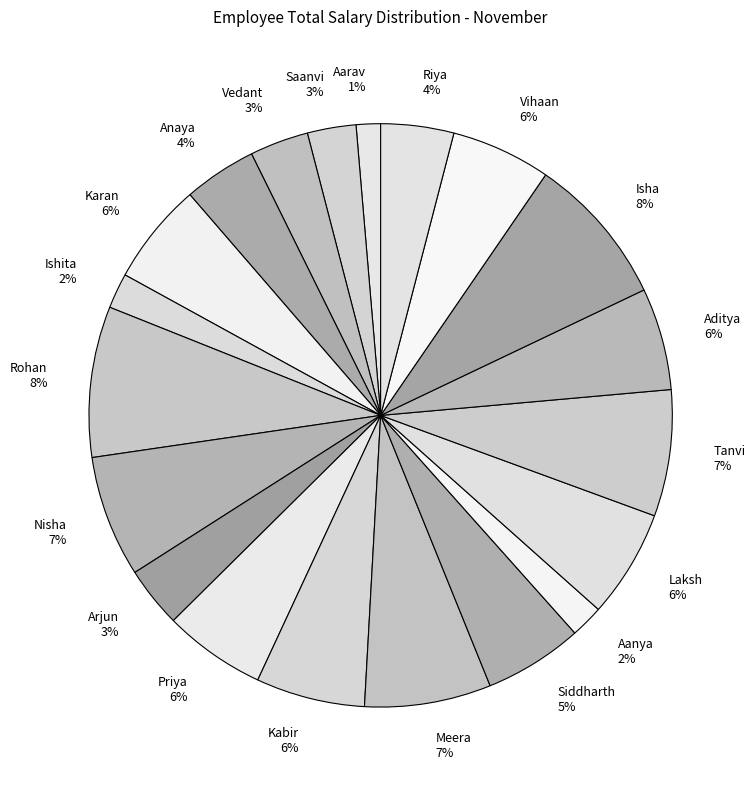

Is the sum of Isha 8% and Siddharth 5% greater than half?

No